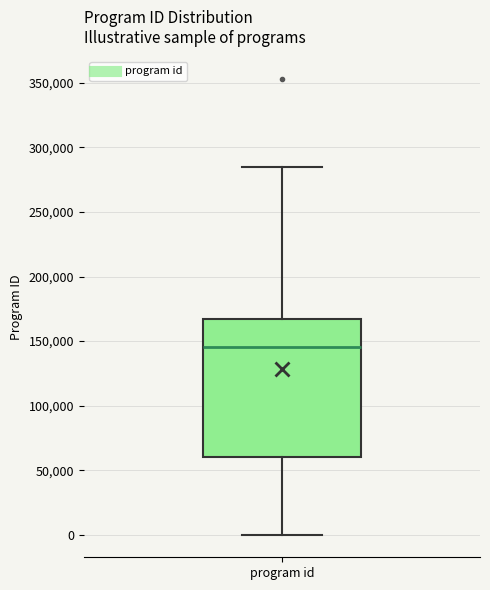

Read this box plot against the y-axis: the position of the median line, the range covered by the box, and the ends of both whiskers. The values are not printed on the chart, so give them approximately, as read against the axis.

median 145000, box 60000 to 165000, whiskers 0 to 285000